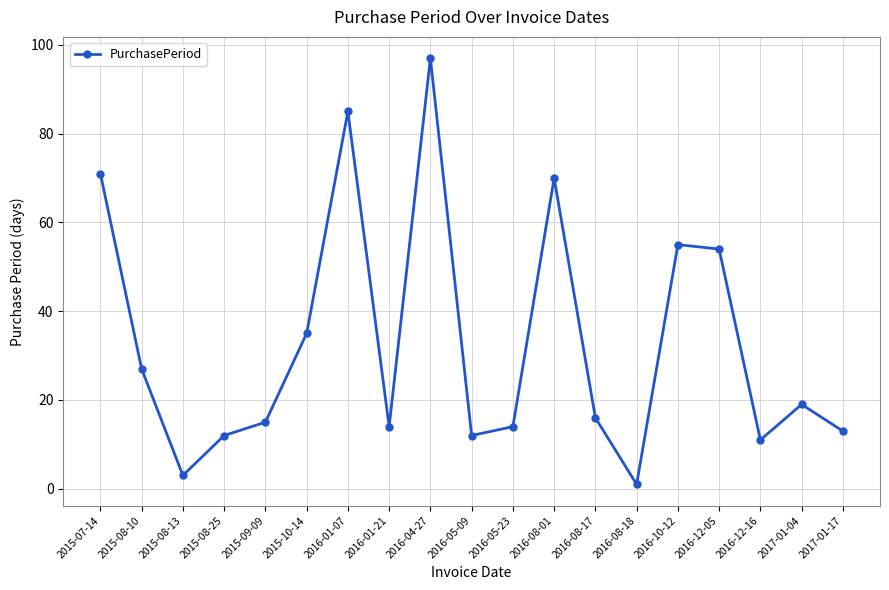

Reading left to right, extract all data points from this chart.

71	27	3	12	15	35	85	14	97	12	14	70	16	1	55	54	11	19	13